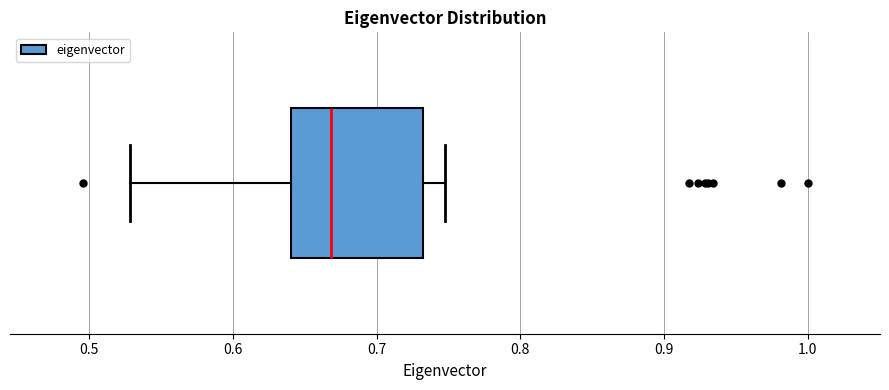

Where does the left whisker of the box end on the x-axis? The values are not printed on the chart, so give them approximately, as read against the axis.

0.53